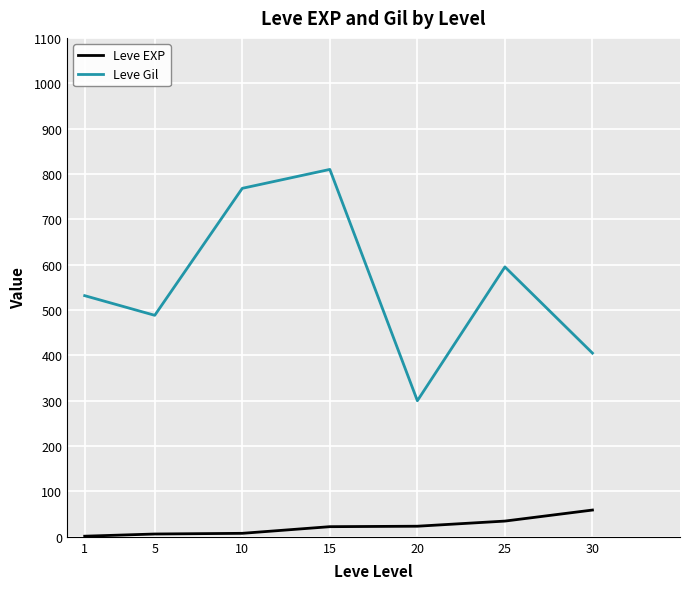

Which category has the highest value in the Leve EXP series?

30